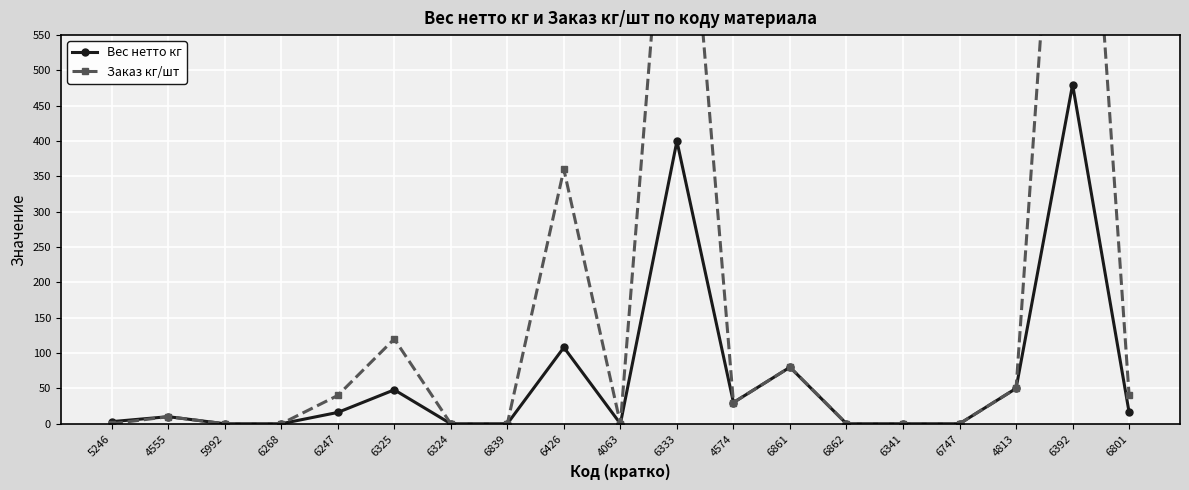

Which has a higher value, 6392 or 6862?

6392